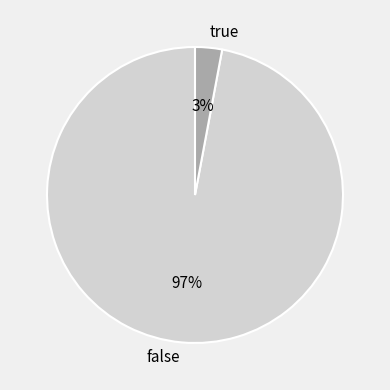

The false slice represents 97% of the pie. True or false?

True